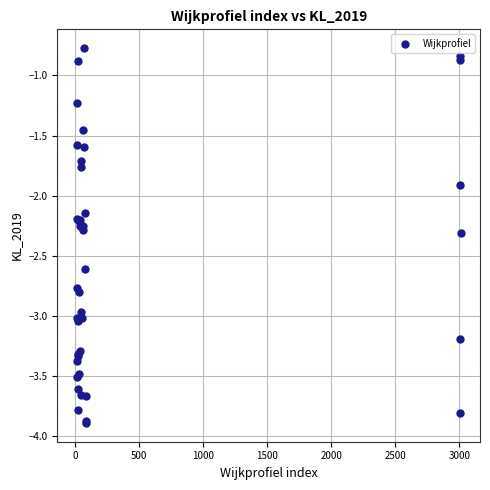

What Y value in the scatter plot is closest to -2?

-1.9